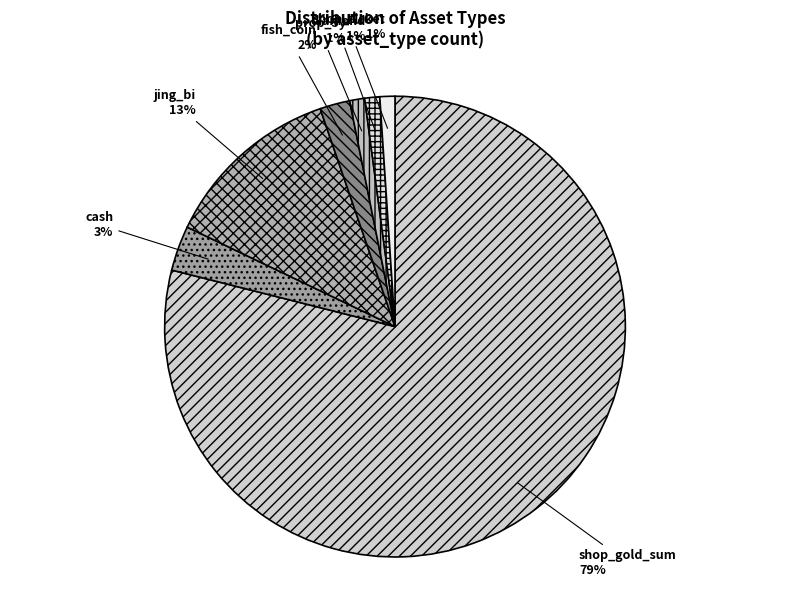

What percentage is the fish_coin slice, to the nearest percent?

2%